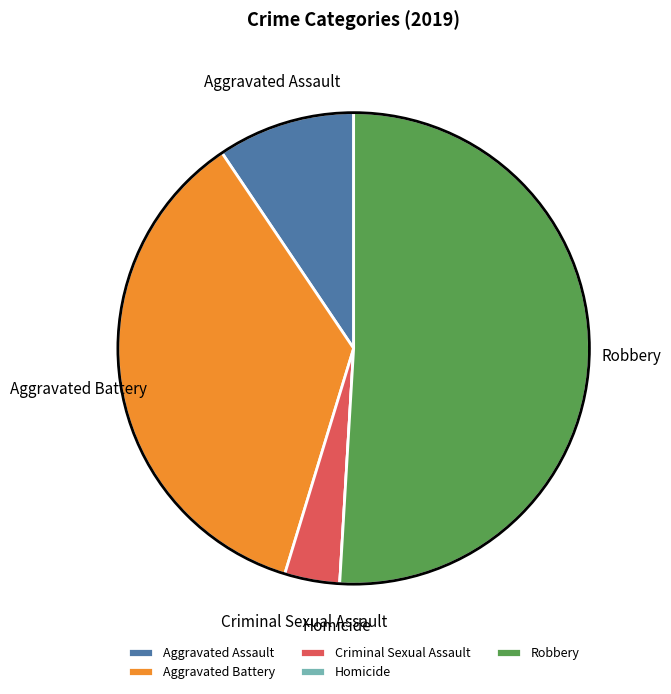

Is it true that Aggravated Assault is 22% of the pie?

False